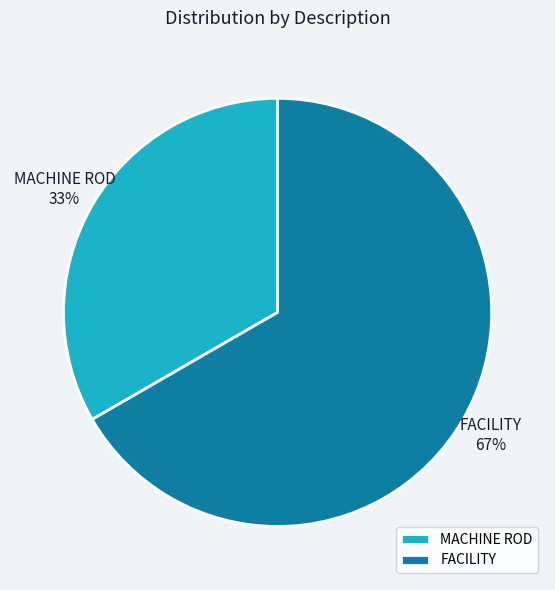

True or false: FACILITY accounts for 78% of the total.

False